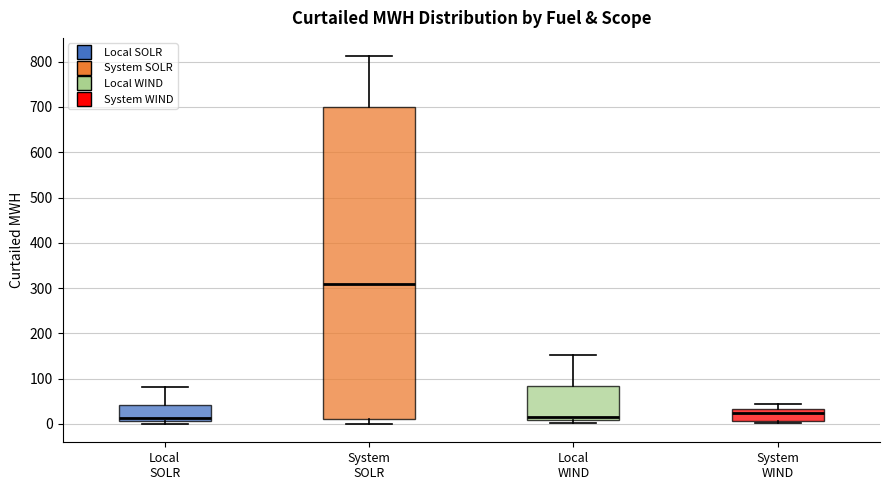

Reading left to right, read every box against the y-axis: the position of its median line, the range the box covers, and the ends of its whiskers. The values are not printed on the chart, so give them approximately, as read against the axis.

Local SOLR: median 10 (just above the box's lower edge), box 10 to 40, whiskers 0 to 80
System SOLR: median 310, box 10 to 700, whiskers 0 to 810
Local WIND: median 20, box 10 to 80, whiskers 0 to 150
System WIND: median 20, box 10 to 30, whiskers 0 to 40